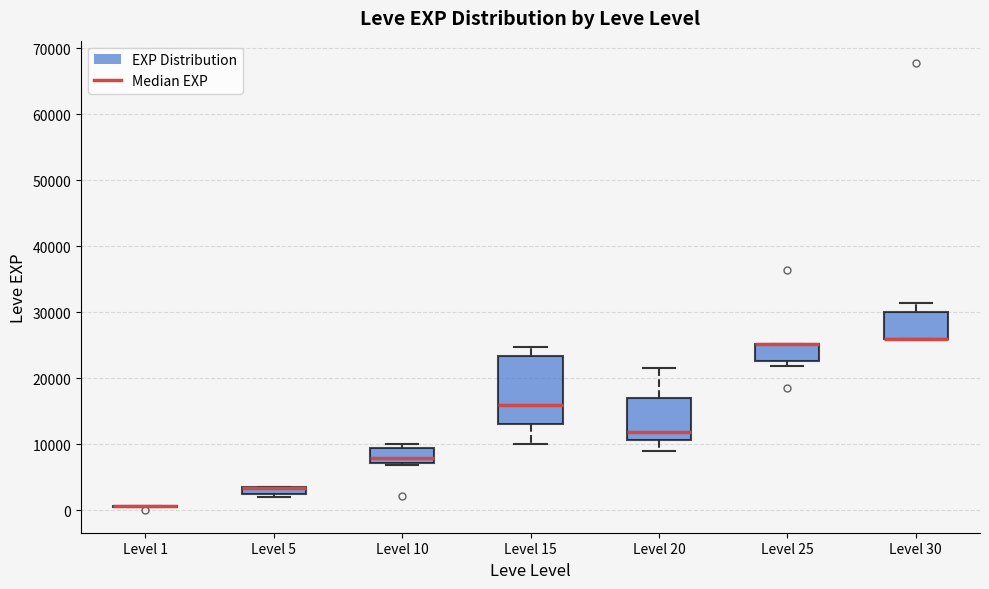

Comparing the boxes themselves (not the whiskers), which one is the tallest?

Level 15